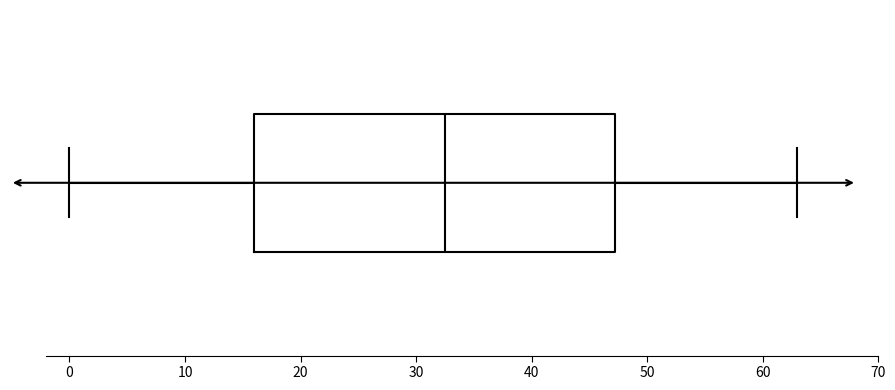

Where does the median line of the box sit on the x-axis? The values are not printed on the chart, so give them approximately, as read against the axis.

33